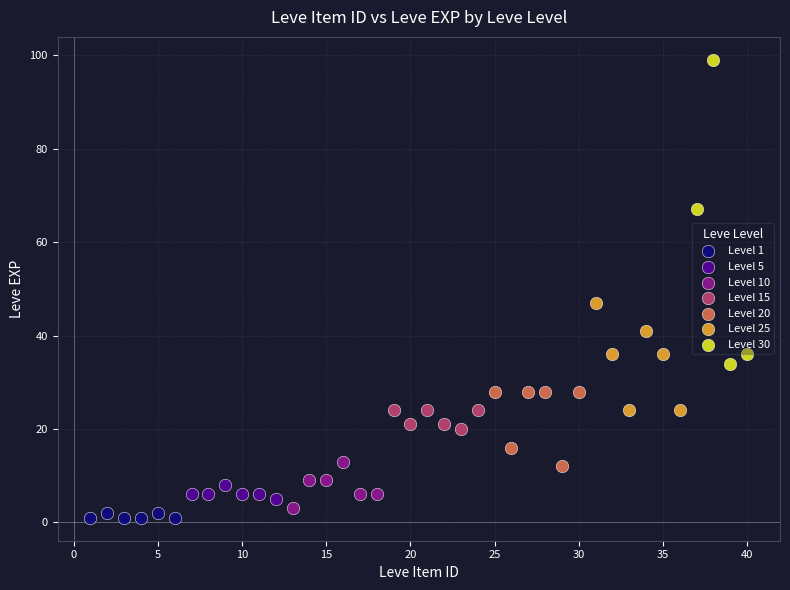

Which series has the widest spread of Y values?

Level 30